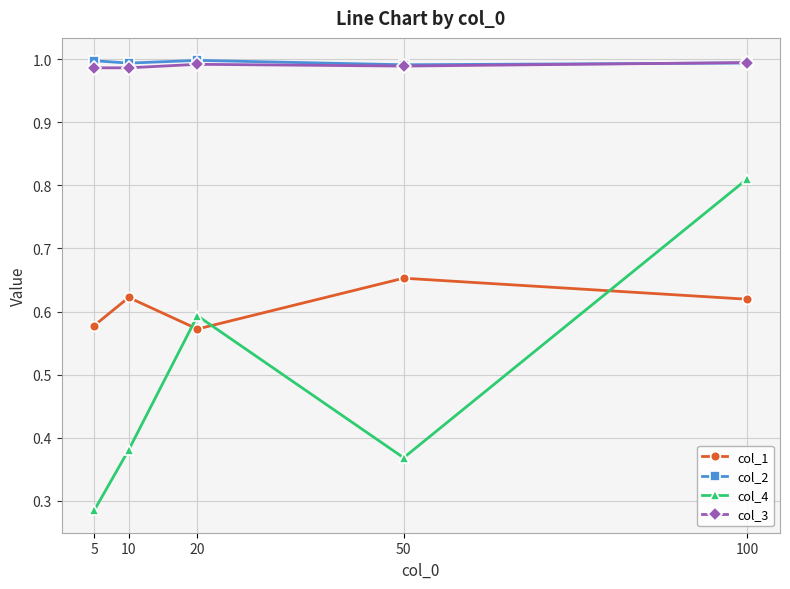

In col_4, how many points are higher than both neighbors (excluding endpoints)?

1